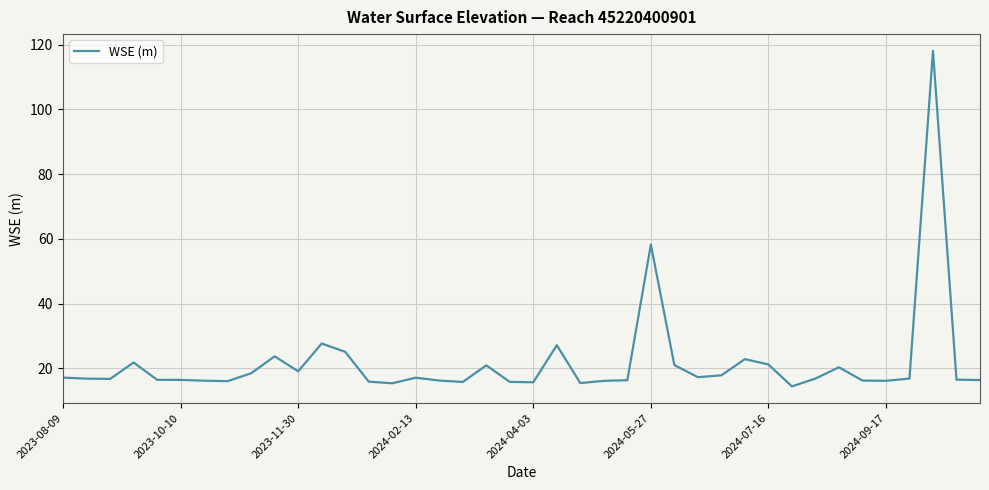

What is the greatest value displayed?

118.1